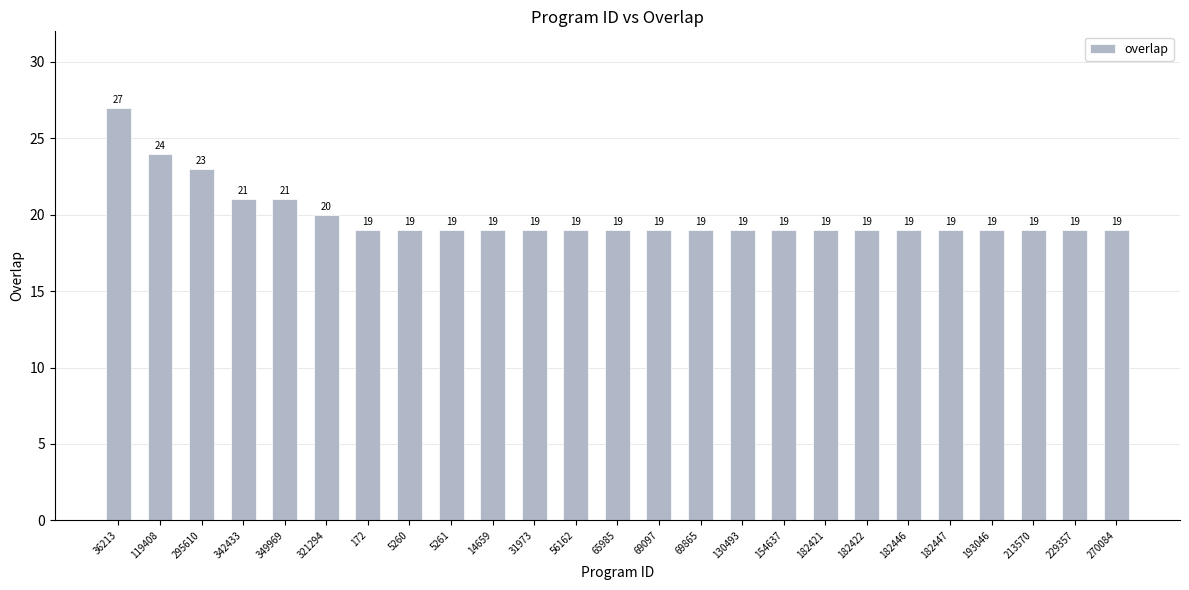

What is the ratio of the value at 213570 to the value at 130493?

1.0